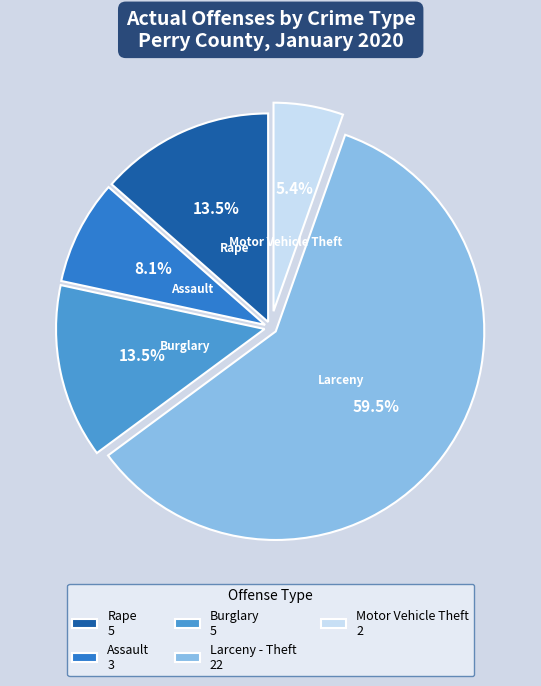

The Assault slice represents 8% of the pie. True or false?

True